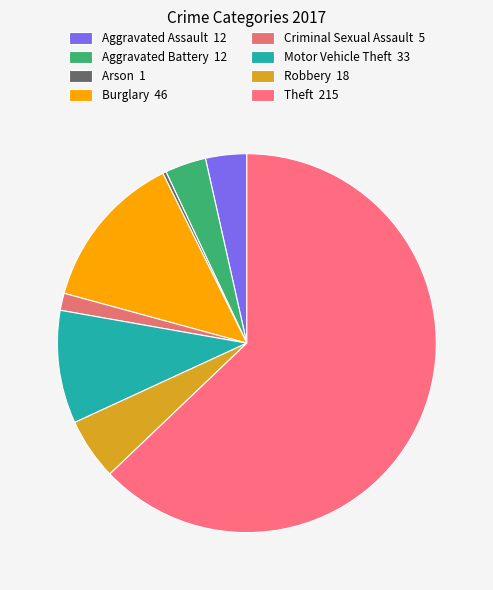

What is the majority slice?

Theft